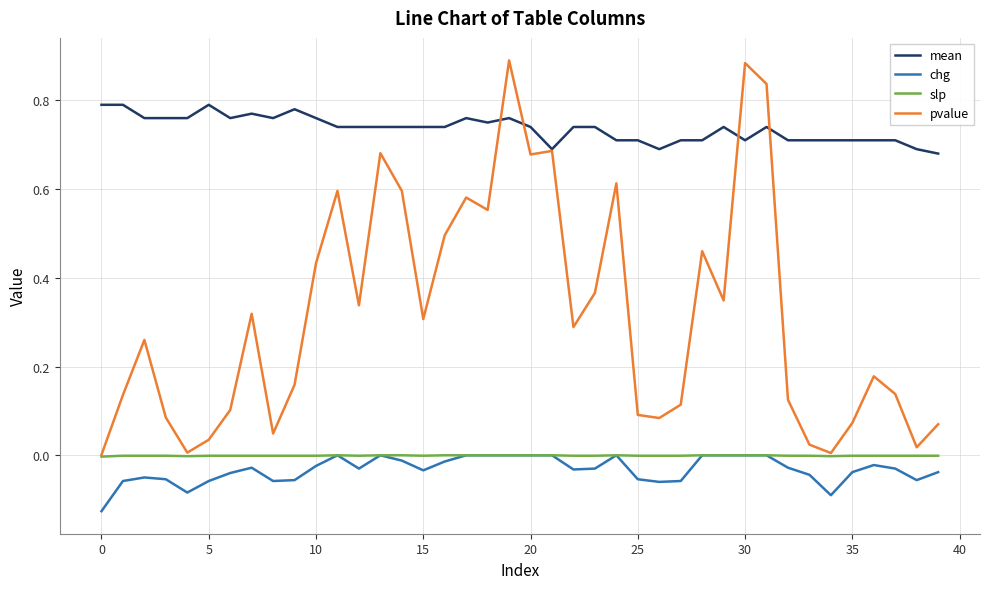

Which series has the largest range (max minus min)?

pvalue